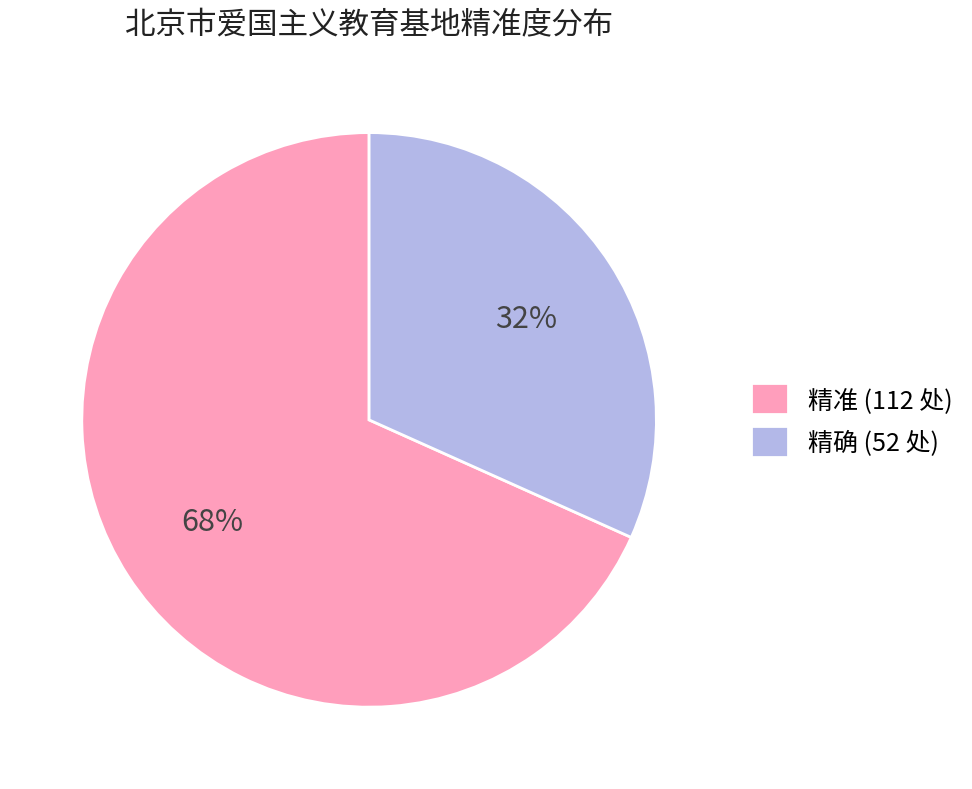

Rank the categories by value from highest to lowest.

精准, 精确